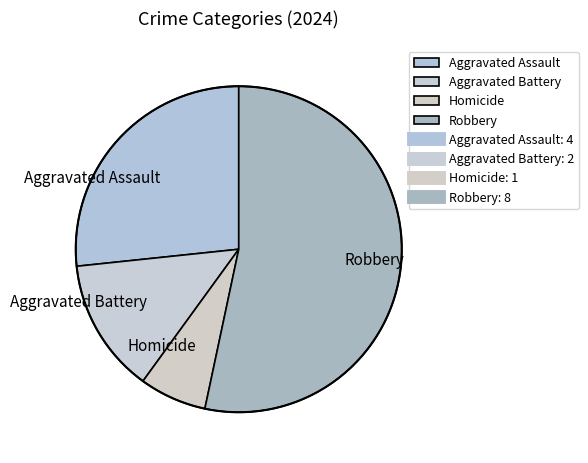

Which category has the biggest portion of the pie?

Robbery